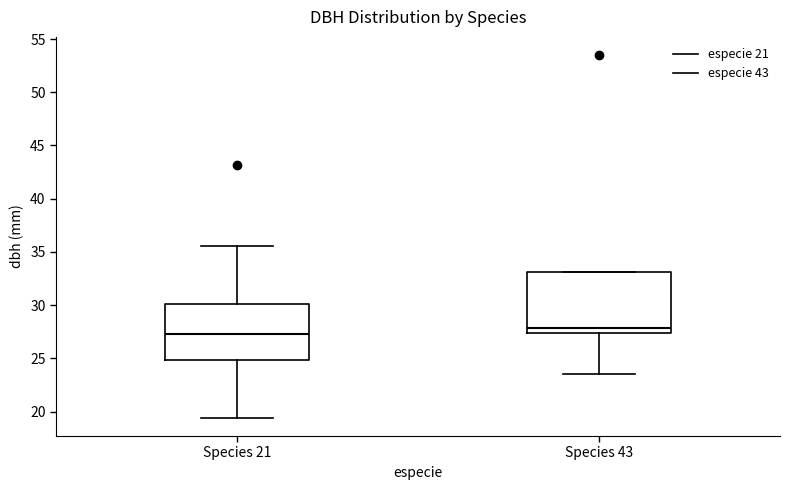

Which box's median line is the lowest?

Species 21